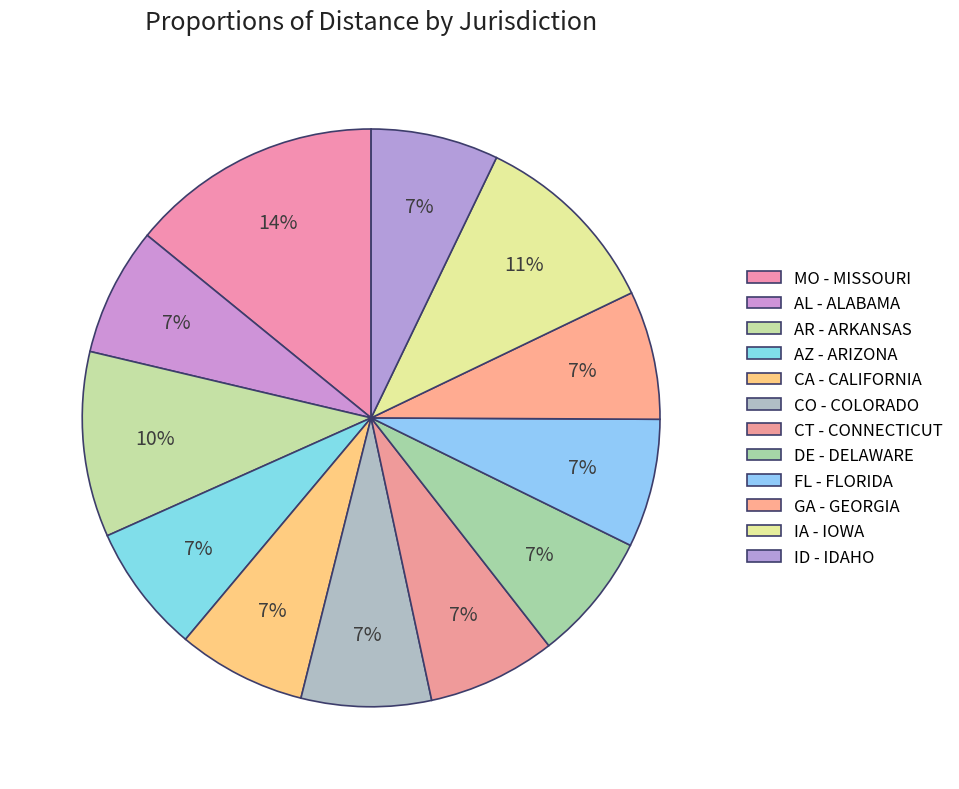

Count the number of slices in the pie.

12